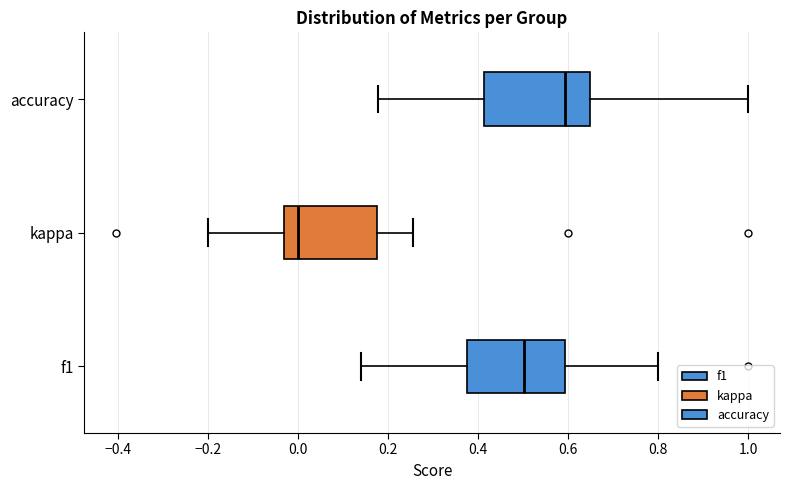

Reading bottom to top, transcribe this box plot: for each box, give where its median line is, the range the box spans, and where its two whiskers end, as read against the x-axis. The values are not printed on the chart, so give them approximately, as read against the axis.

f1: median 0.50, box 0.38 to 0.60, whiskers 0.14 to 0.80
kappa: median 0.00, box -0.04 to 0.18, whiskers -0.20 to 0.26
accuracy: median 0.60, box 0.42 to 0.64, whiskers 0.18 to 1.00